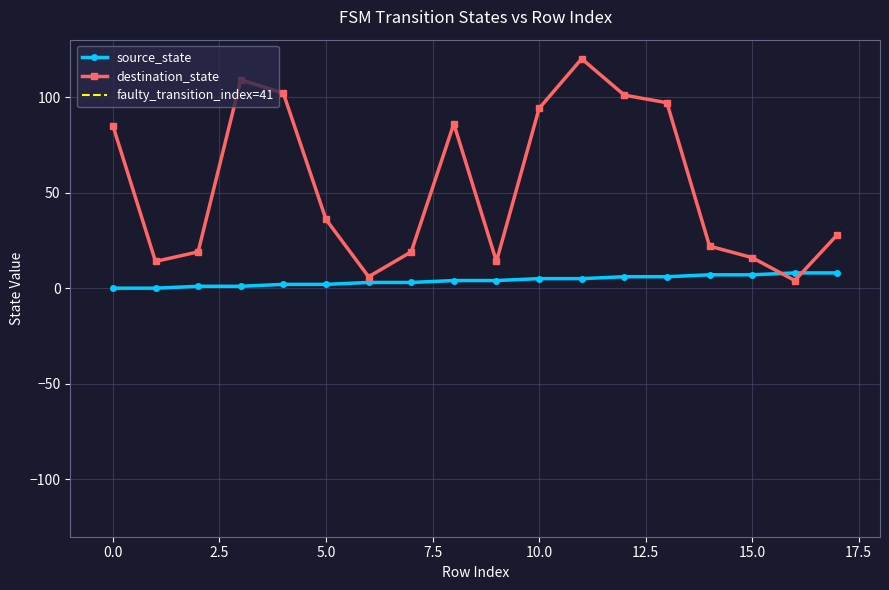

True or false: source_state and destination_state intersect in this chart.

True